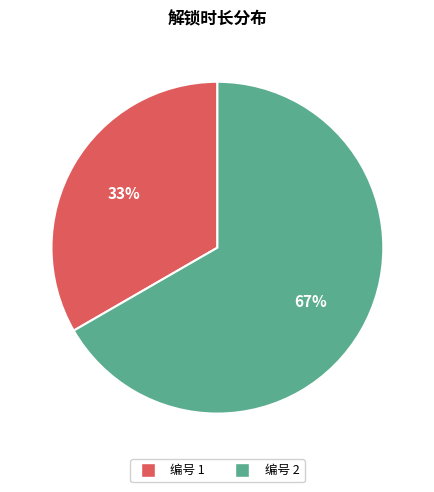

To the nearest percent, what is the average slice percentage?

50%